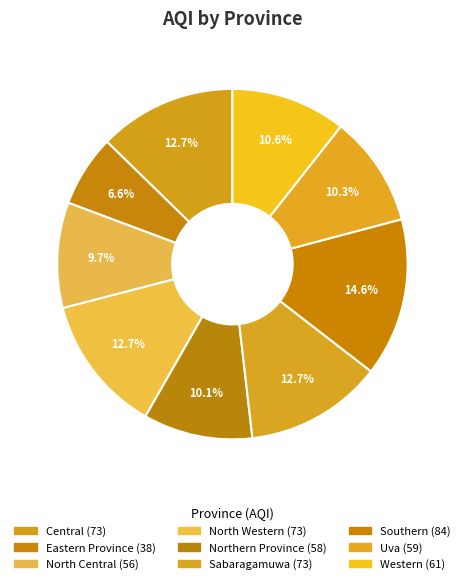

What is the largest slice in the pie chart?

Southern